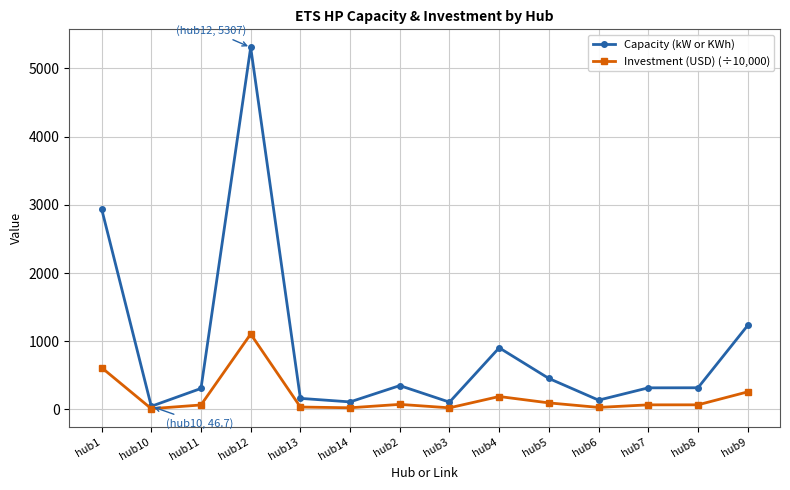

What position from the right is hub13?

10